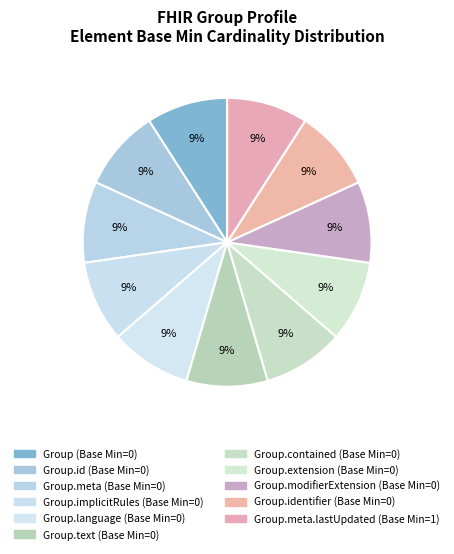

How many segments does this pie chart have?

11